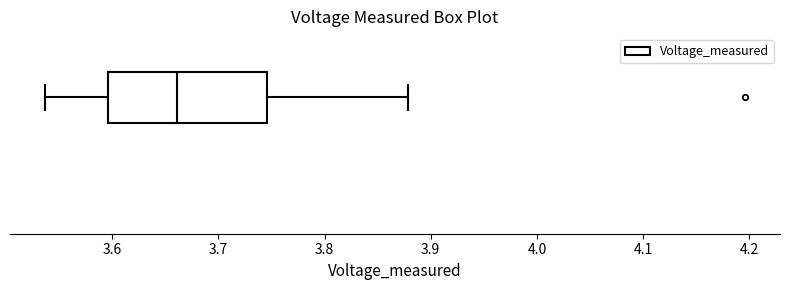

Where does the median line of the box sit on the x-axis? The values are not printed on the chart, so give them approximately, as read against the axis.

3.66